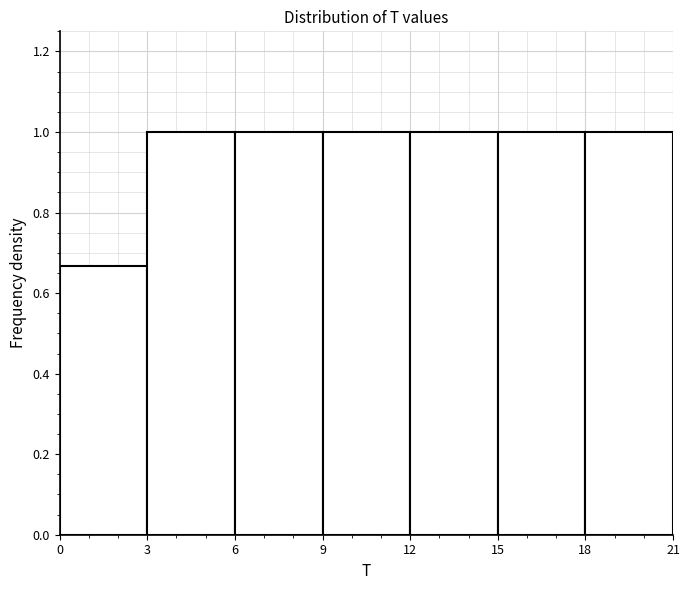

Reading left to right, transcribe this chart: for each bar, give the range it covers on the x-axis and its height. The values are not printed on the chart, so give them approximately, as read against the axis.

0 to 3: 0.66
3 to 6: 1.00
6 to 9: 1.00
9 to 12: 1.00
12 to 15: 1.00
15 to 18: 1.00
18 to 21: 1.00